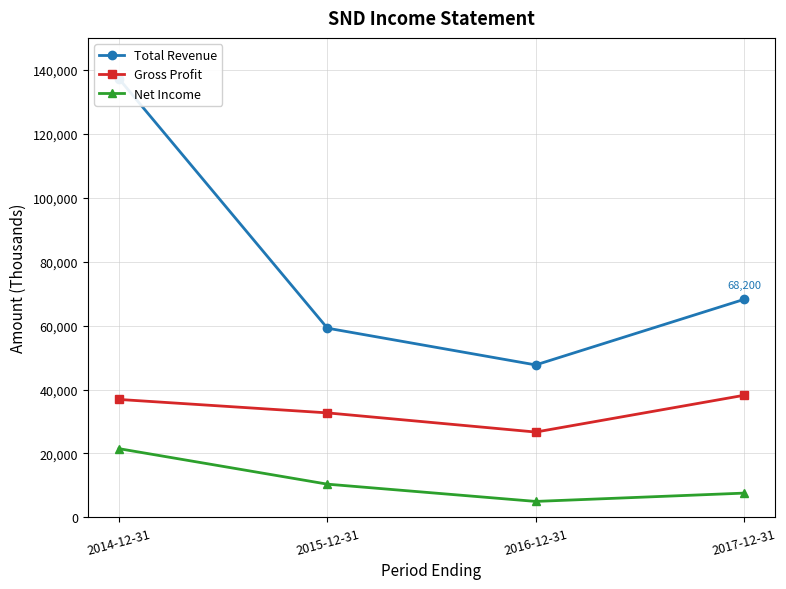

List the series in order of their overall mean, highest first.

Total Revenue, Gross Profit, Net Income